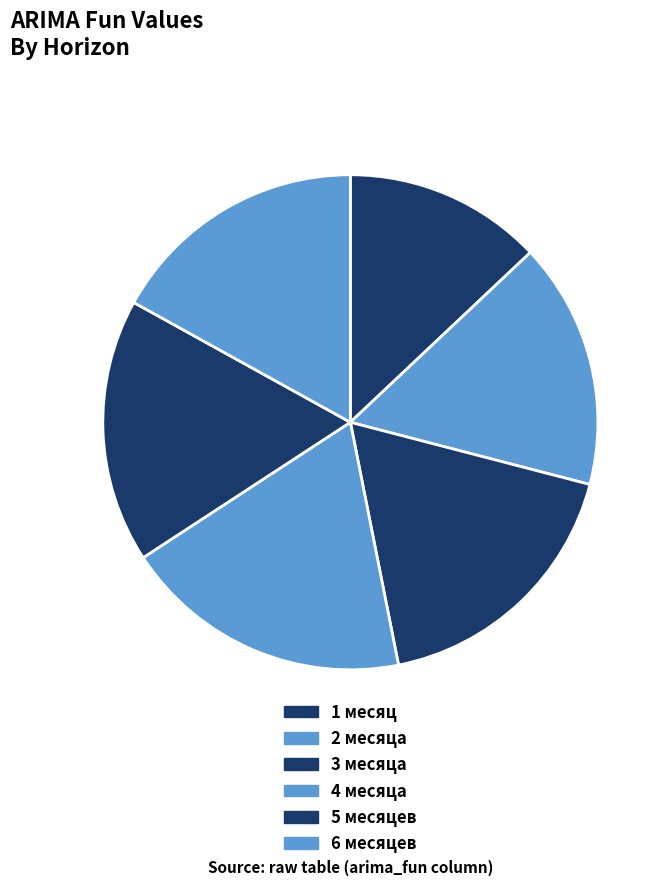

How many slices are in this pie chart?

6